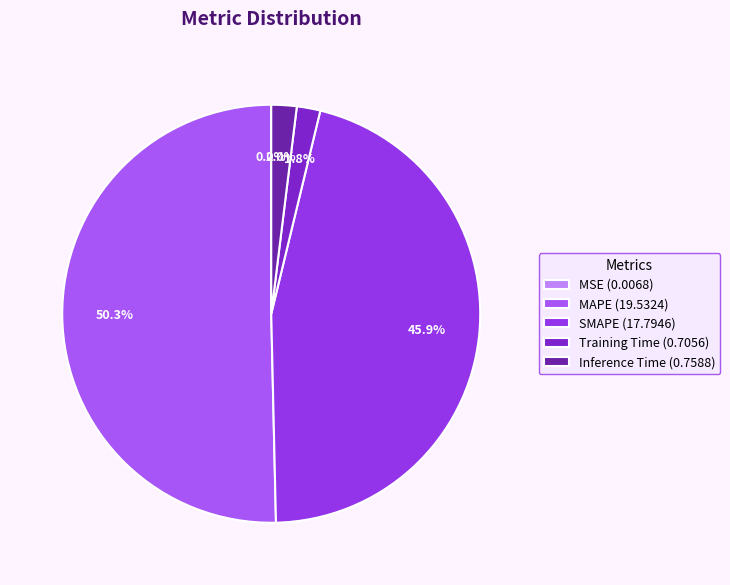

Which slice is the smallest?

MSE